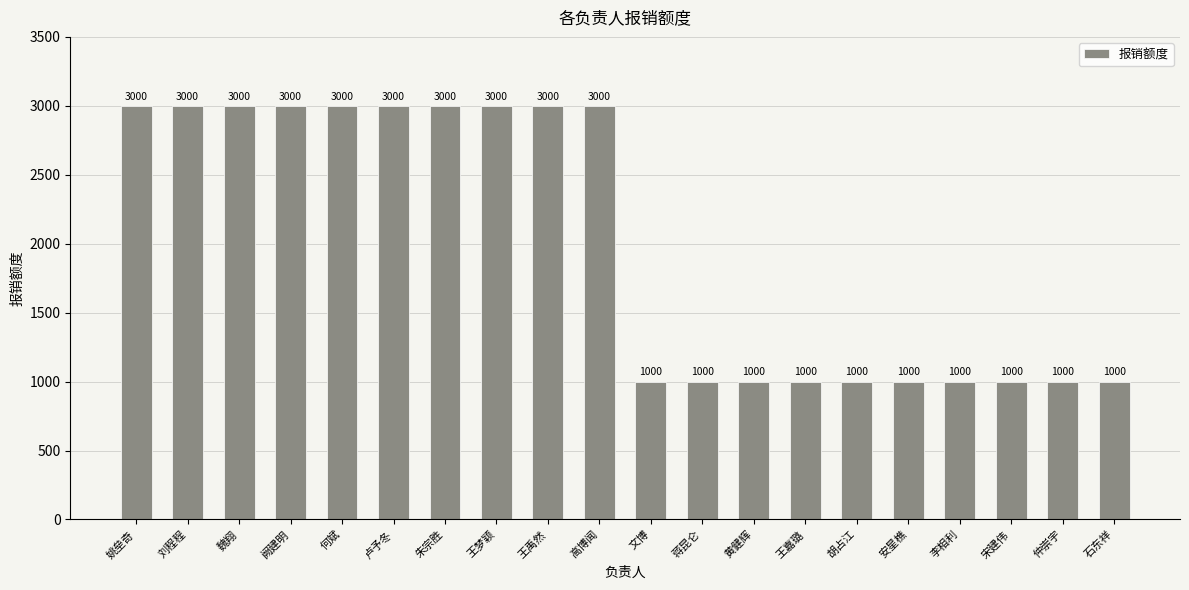

The value at 何斌 is 4839. True or false?

False